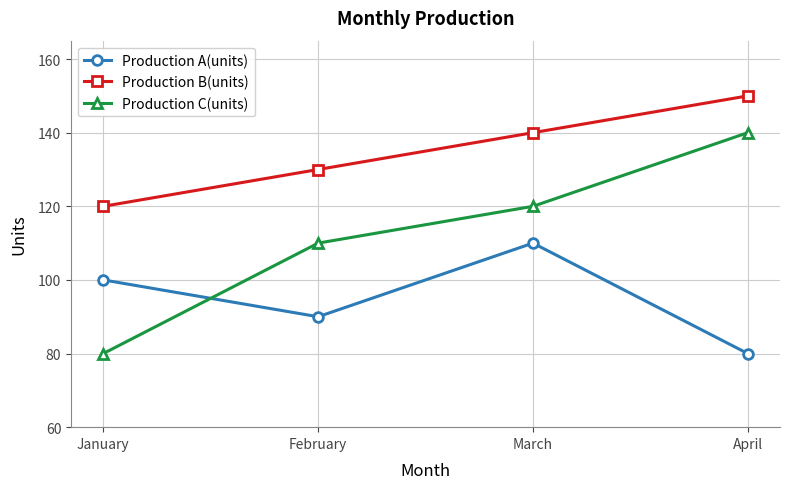

Reading left to right, list all the values displayed in this chart.

Production A(units): January=100	February=90	March=110	April=80
Production B(units): January=120	February=130	March=140	April=150
Production C(units): January=80	February=110	March=120	April=140